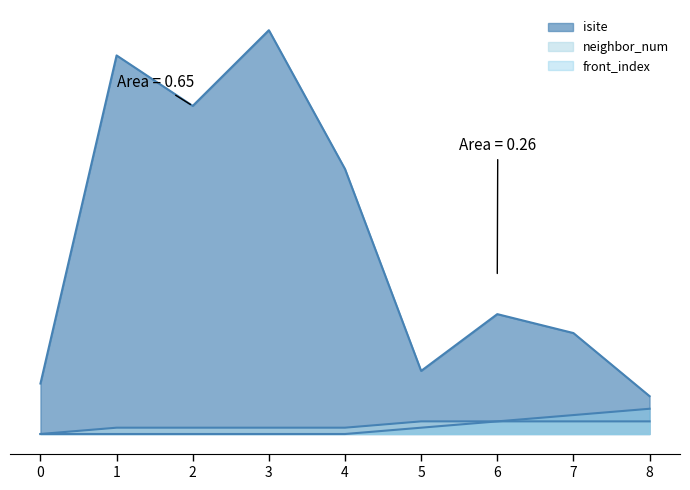

At 5, list the series in order from smallest to largest.

front_index, neighbor_num, isite